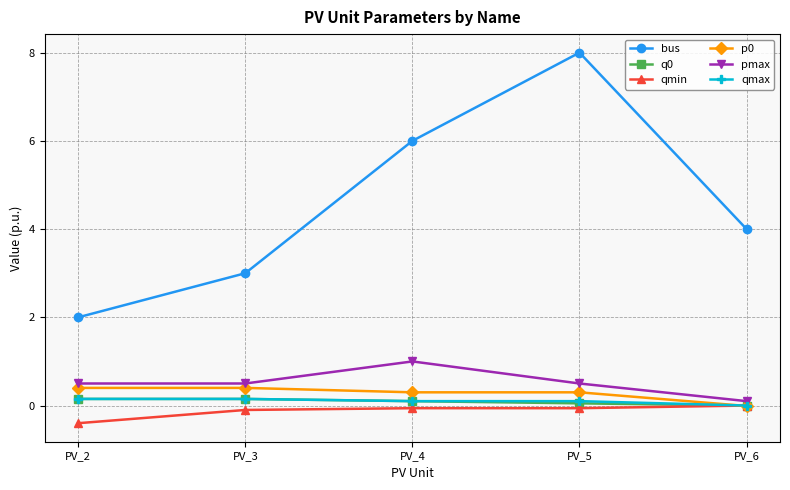

How many lines are shown in the chart?

6